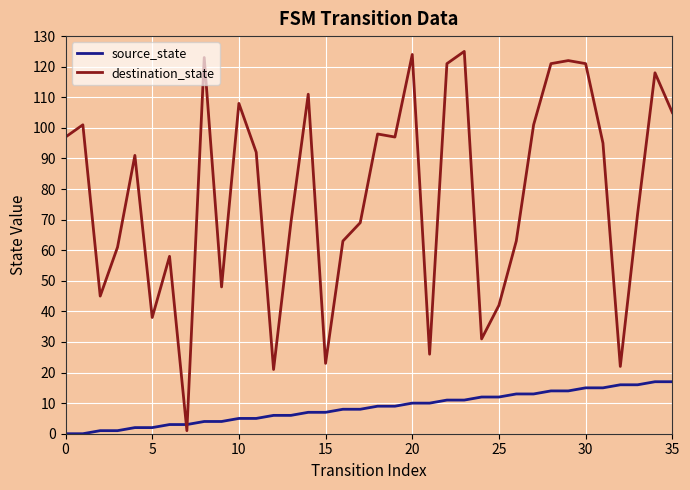

What is the difference between the maximum and minimum values in the destination_state series?

124